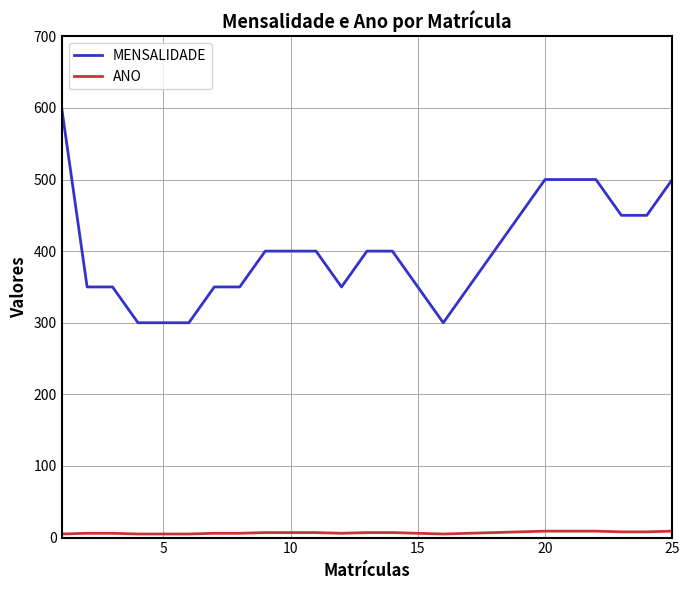

Which series has the largest total across all categories?

MENSALIDADE